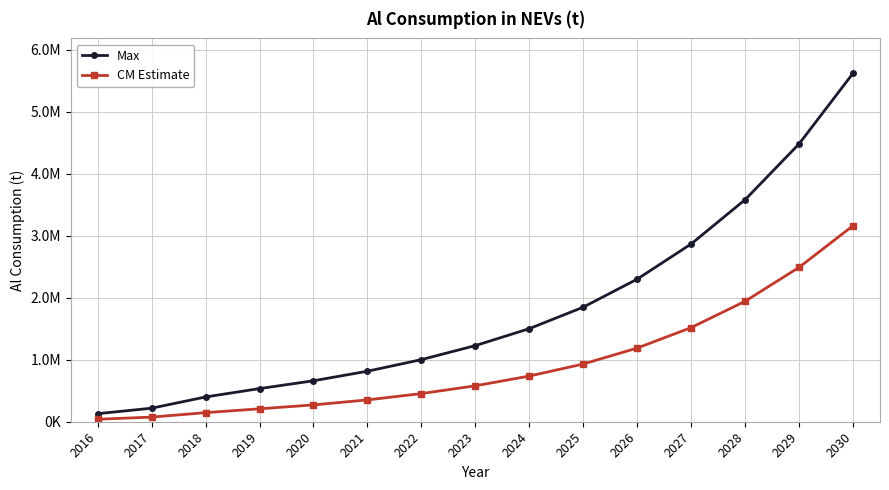

Is this an area chart (filled region under the line)?

No